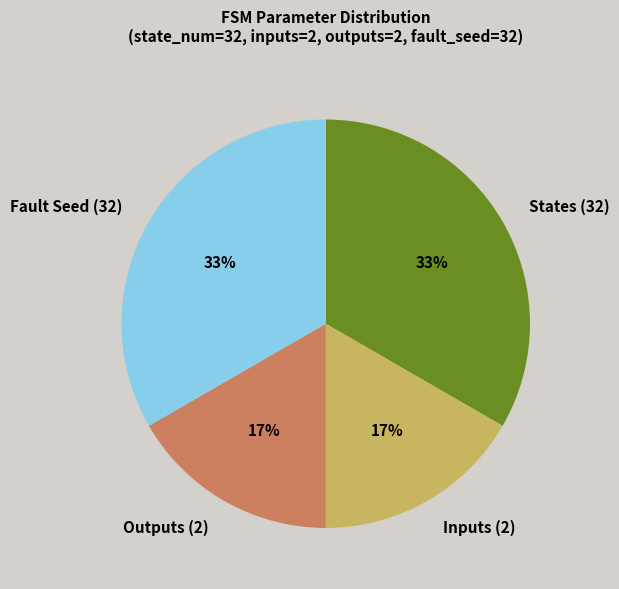

To the nearest percent, what is the average slice percentage?

25%